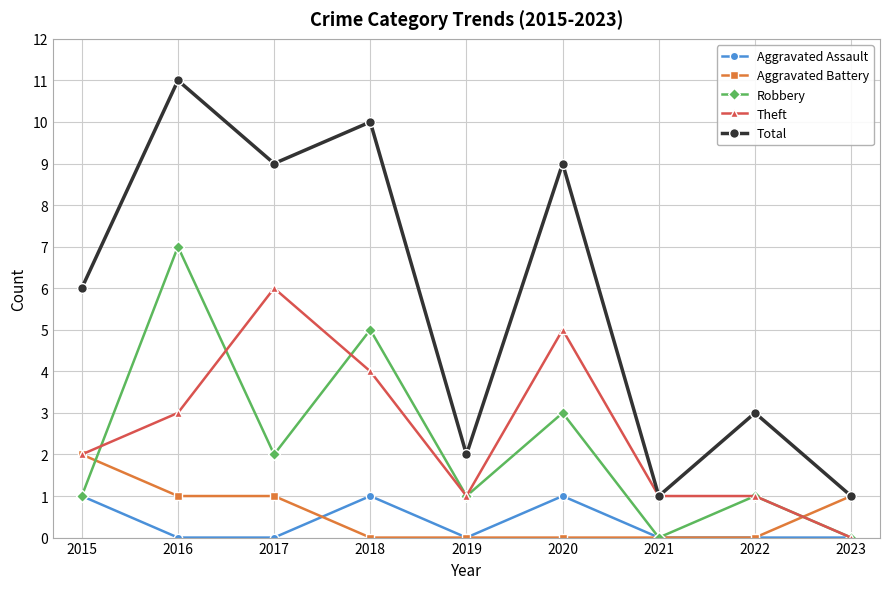

What is the difference between the maximum and minimum values in the Robbery series?

7